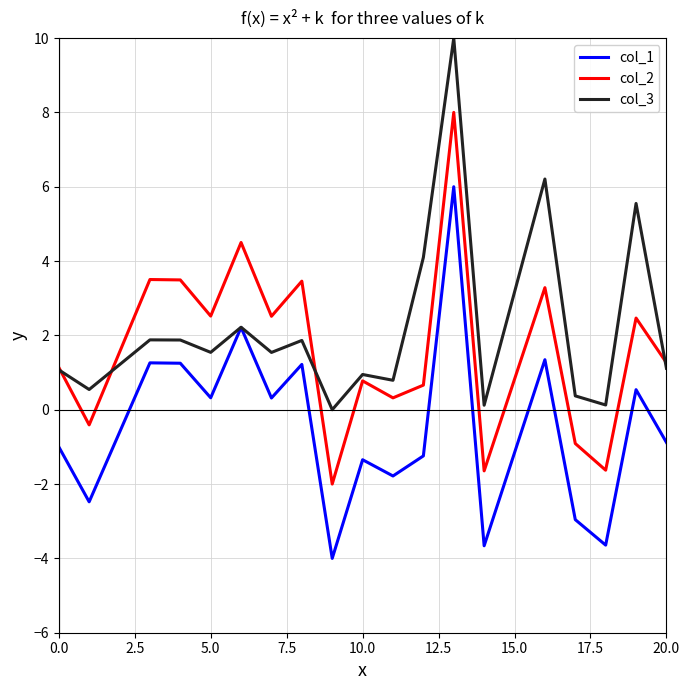

What is the minimum value for col_1?

-4.0